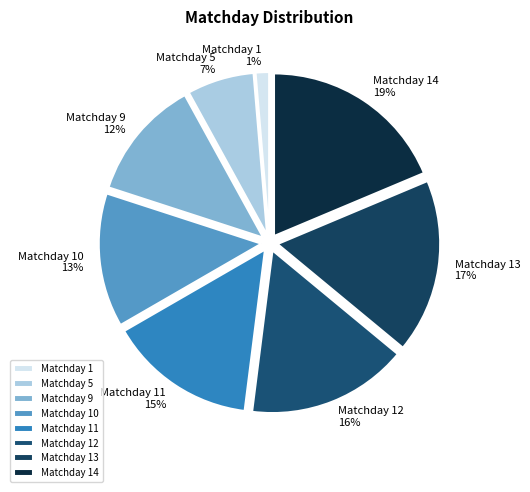

Is there any slice that represents more than half of the pie?

No